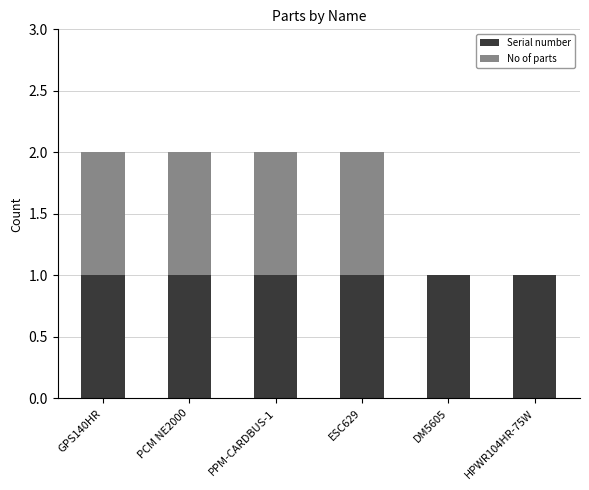

The value of Serial number at ESC629 is 2. True or false?

False